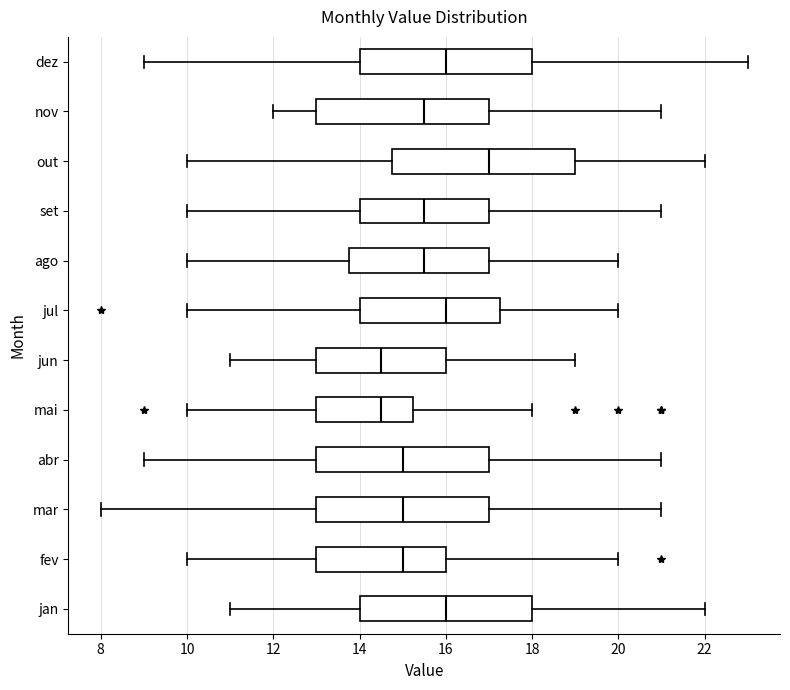

Reading bottom to top, transcribe this box plot: for each box, give where its median line is, the range the box spans, and where its two whiskers end, as read against the x-axis. The values are not printed on the chart, so give them approximately, as read against the axis.

jan: median 16.0, box 14.0 to 18.0, whiskers 11.0 to 22.0
fev: median 15.0, box 13.0 to 16.0, whiskers 10.0 to 20.0
mar: median 15.0, box 13.0 to 17.0, whiskers 8.0 to 21.0
abr: median 15.0, box 13.0 to 17.0, whiskers 9.0 to 21.0
mai: median 14.6, box 13.0 to 15.2, whiskers 10.0 to 18.0
jun: median 14.6, box 13.0 to 16.0, whiskers 11.0 to 19.0
jul: median 16.0, box 14.0 to 17.2, whiskers 10.0 to 20.0
ago: median 15.6, box 13.8 to 17.0, whiskers 10.0 to 20.0
set: median 15.6, box 14.0 to 17.0, whiskers 10.0 to 21.0
out: median 17.0, box 14.8 to 19.0, whiskers 10.0 to 22.0
nov: median 15.6, box 13.0 to 17.0, whiskers 12.0 to 21.0
dez: median 16.0, box 14.0 to 18.0, whiskers 9.0 to 23.0